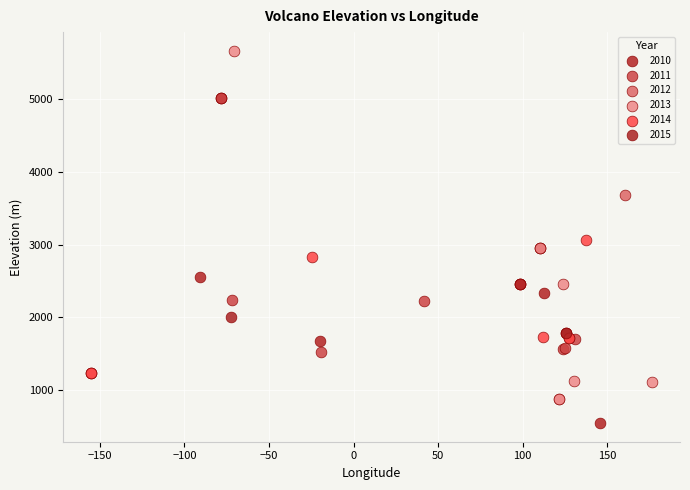

Which series contains the lowest Y value?

2010